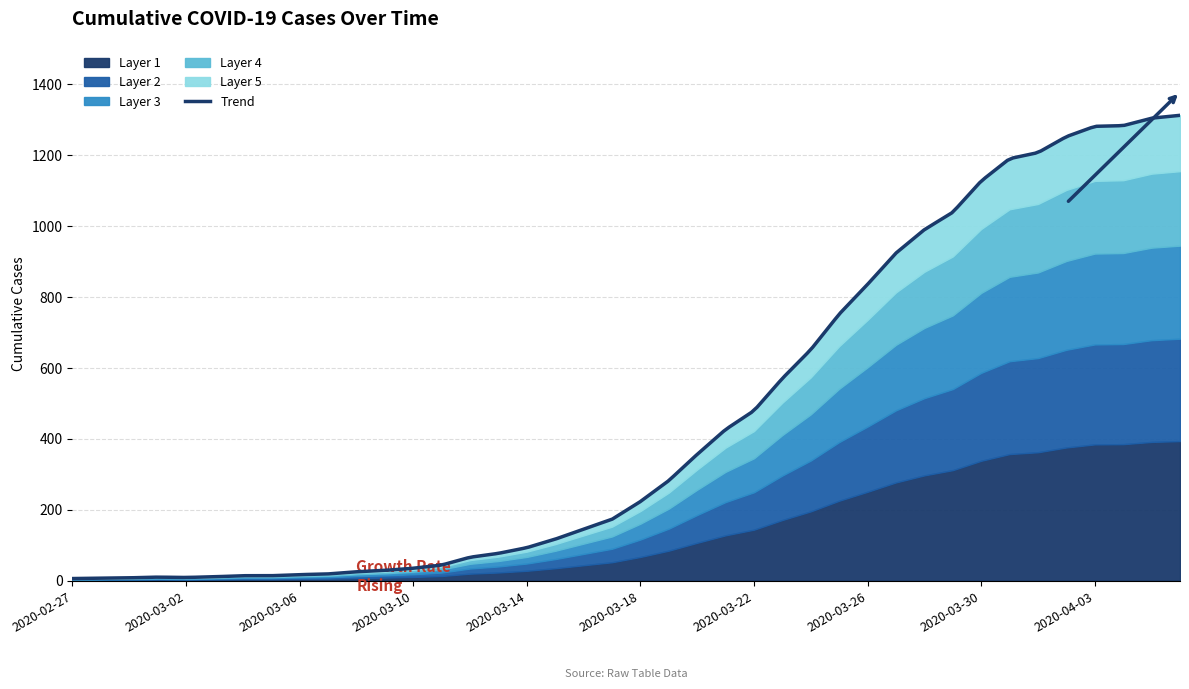

What is the change in value from 2020-03-19 to 2020-04-03?

+998